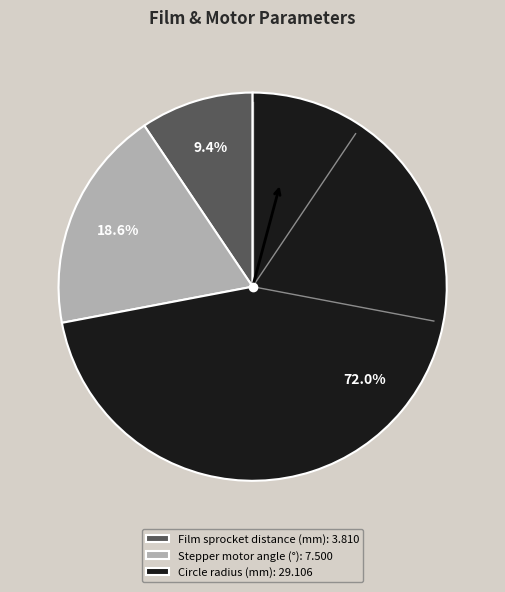

Combined, what portion of the pie is Circle radius and Stepper motor angle?

90.6%